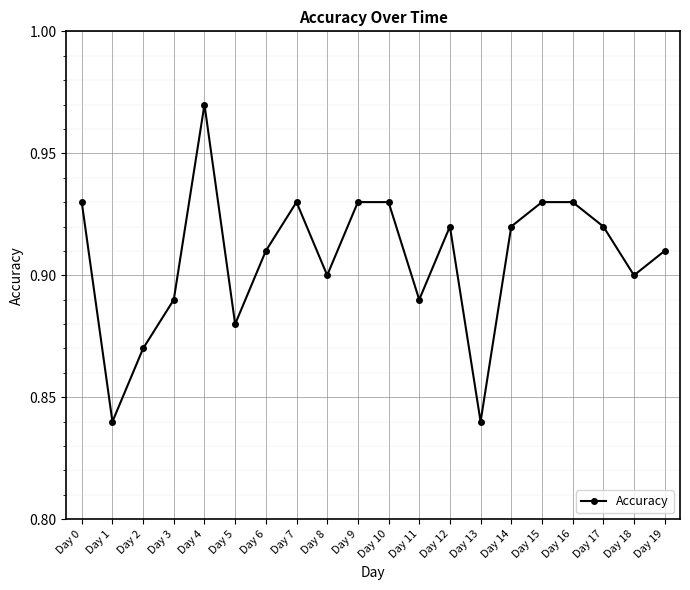

True or false: there are more than 0 points higher than both neighbors.

True